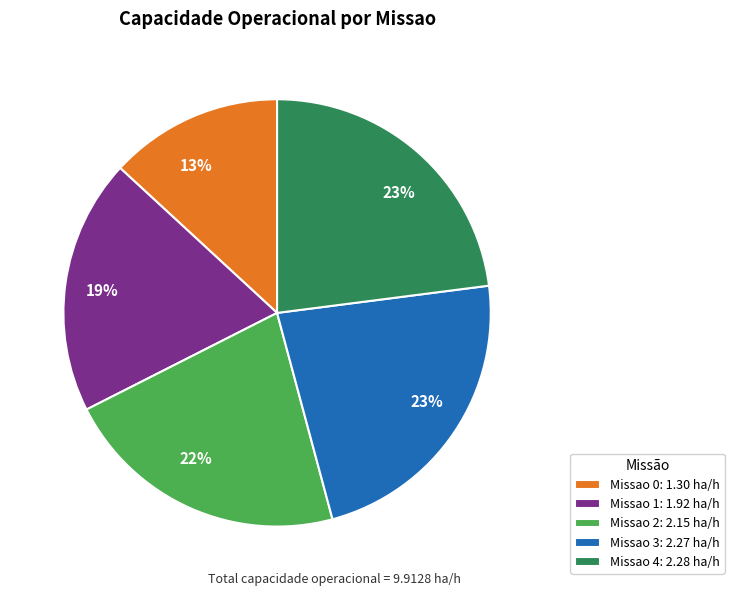

The Missao 2 slice represents 22% of the pie. True or false?

True